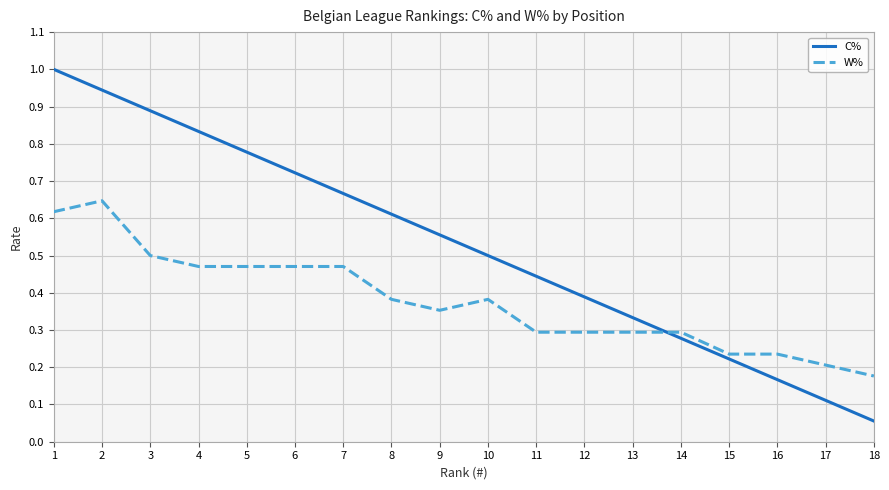

How many intersections are there between W% and C%?

1